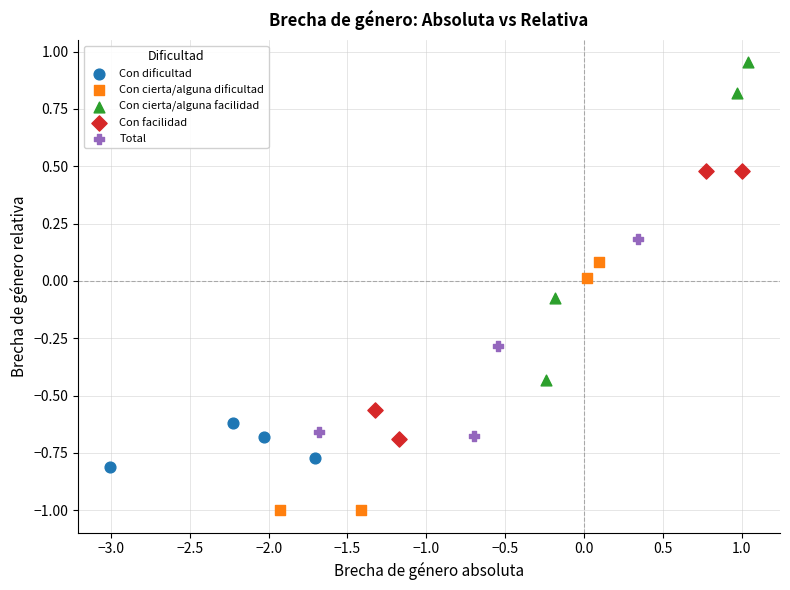

Which series has the widest spread of Y values?

Con cierta/alguna facilidad